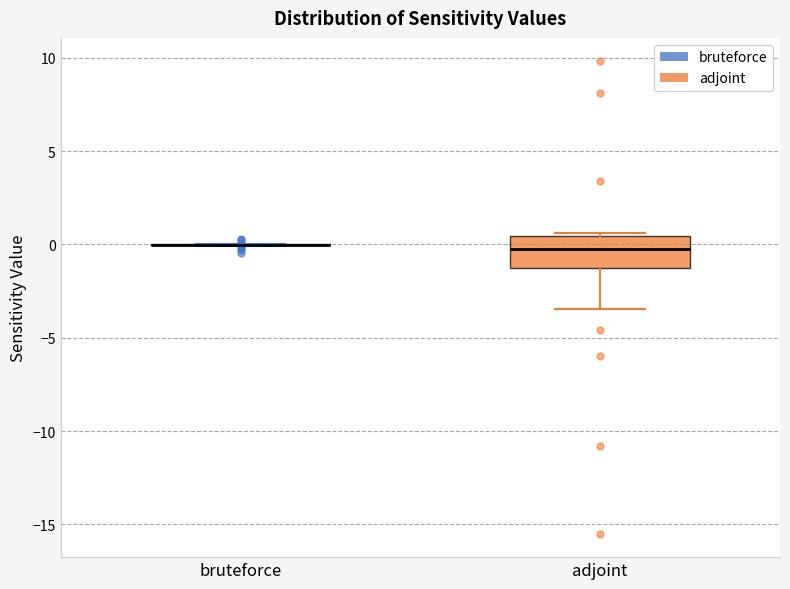

Reading left to right, transcribe this box plot: for each box, give where its median line is, the range the box spans, and where its two whiskers end, as read against the y-axis. The values are not printed on the chart, so give them approximately, as read against the axis.

bruteforce: box collapsed to a line at 0.0, whiskers 0.0 to 0.0
adjoint: median -0.5, box -1.5 to 0.5, whiskers -3.5 to 0.5 (just above the box's upper edge)